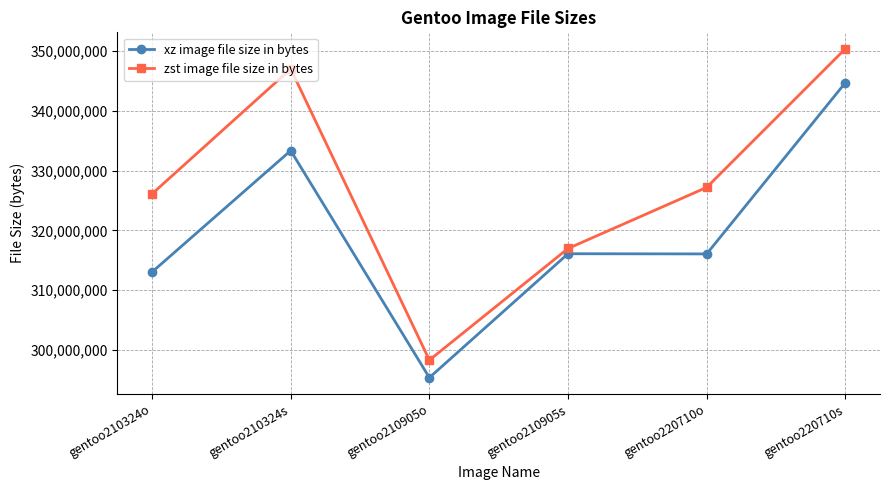

True or false: zst image file size in bytes and xz image file size in bytes intersect in this chart.

False